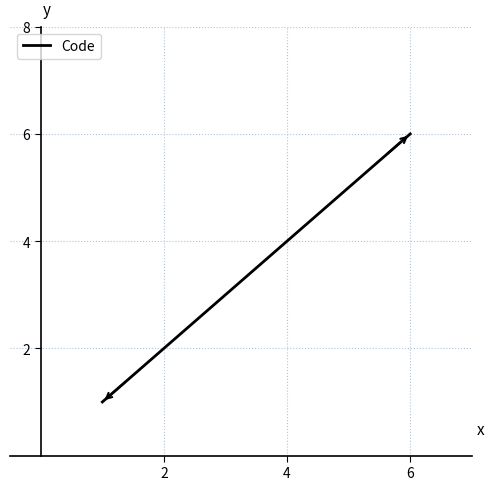

True or false: the data has more than 1 interior local peaks.

False